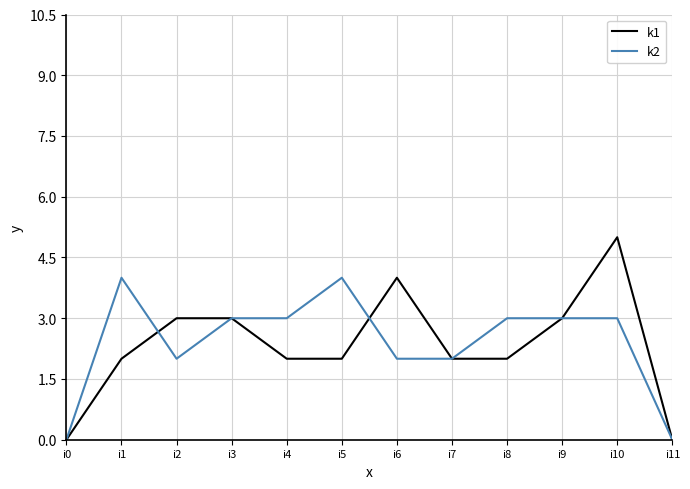

What is the maximum value for k1?

5